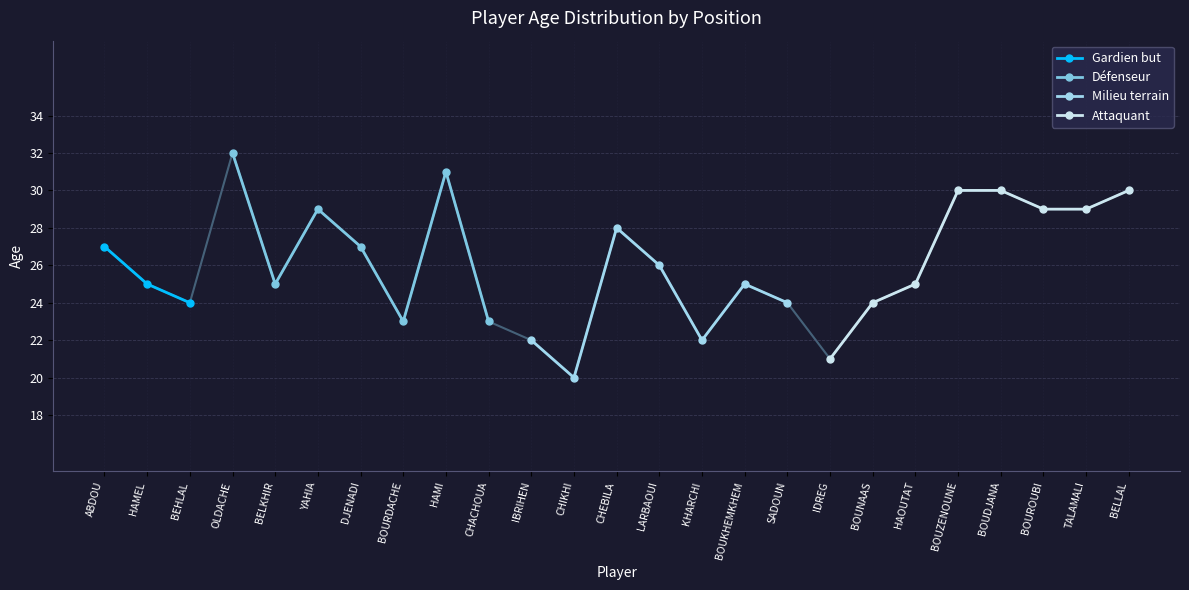

List the labels in order of value, smallest first.

CHIKHI, IDREG, IBRIHEN, KHARCHI, BOURDACHE, CHACHOUA, BEHLAL, SADOUN, BOUNAAS, HAMEL, BELKHIR, BOUKHEMKHEM, HAOUTAT, LARBAOUI, ABDOU, DJENADI, CHEBILA, YAHIA, BOUROUBI, TALAMALI, BOUZENOUNE, BOUDJANA, BELLAL, HAMI, OLDACHE